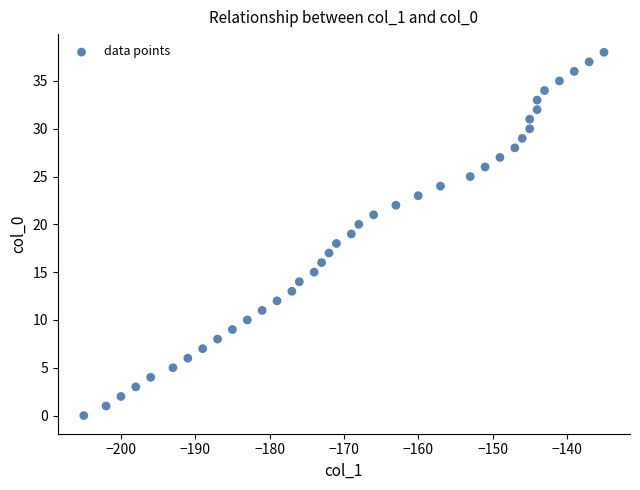

What is the range of X values (max minus min)?

70